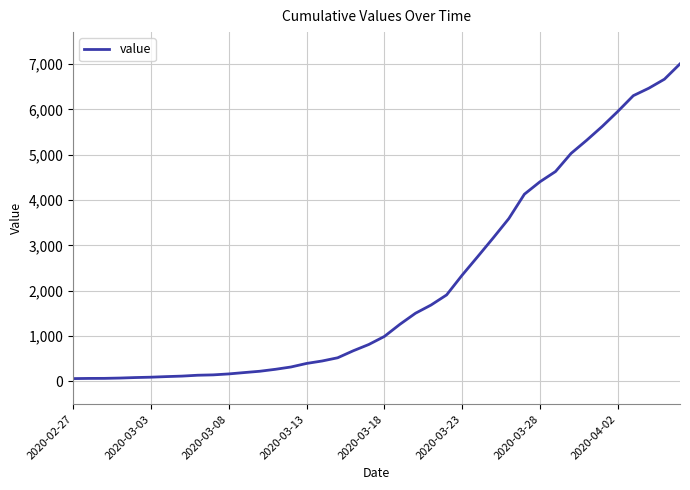

What is the sum of all values?

85761